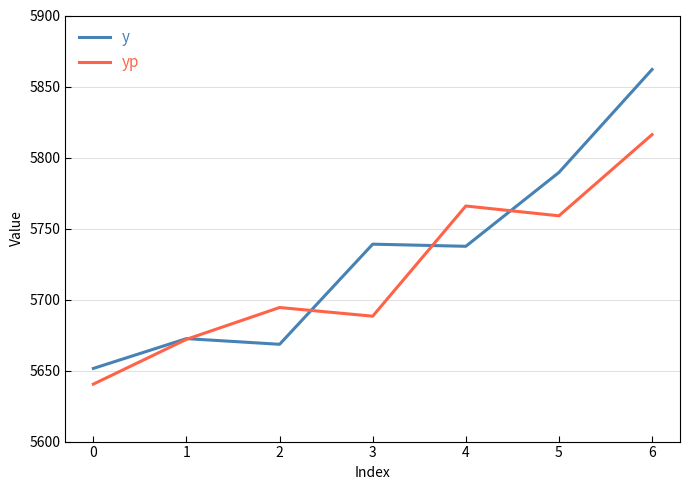

The yp series shows 9802.0 at 4. True or false?

False